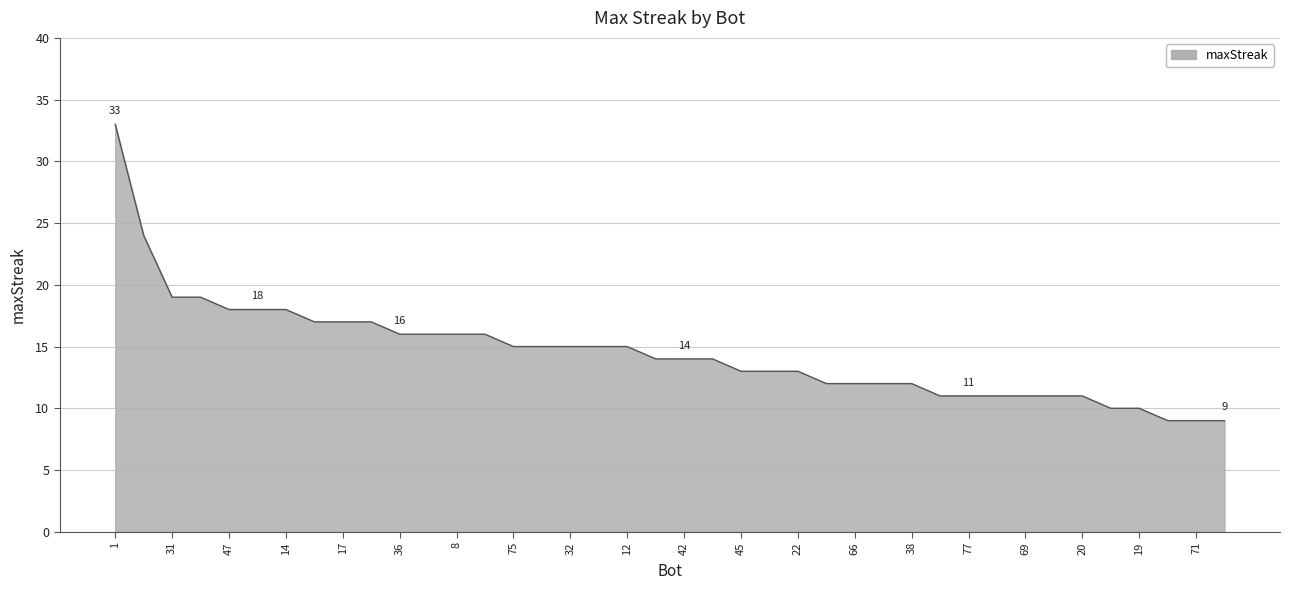

What is the difference between the maximum and minimum values?

24